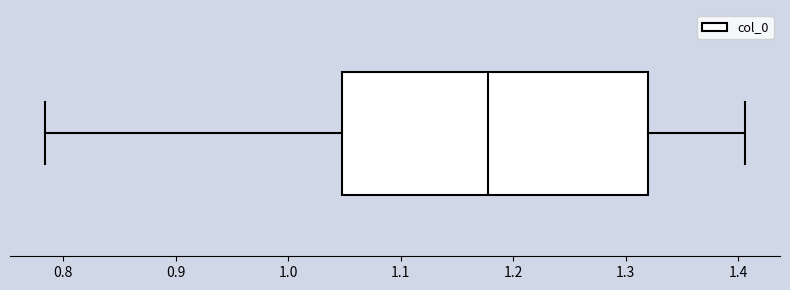

Where does the left whisker of the box end on the x-axis? The values are not printed on the chart, so give them approximately, as read against the axis.

0.78